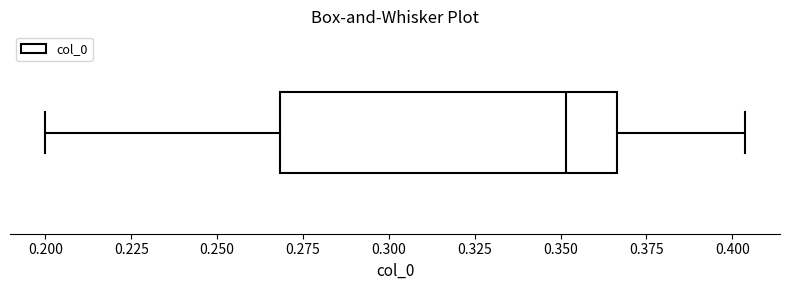

Where does the median line of the box sit on the x-axis? The values are not printed on the chart, so give them approximately, as read against the axis.

0.350